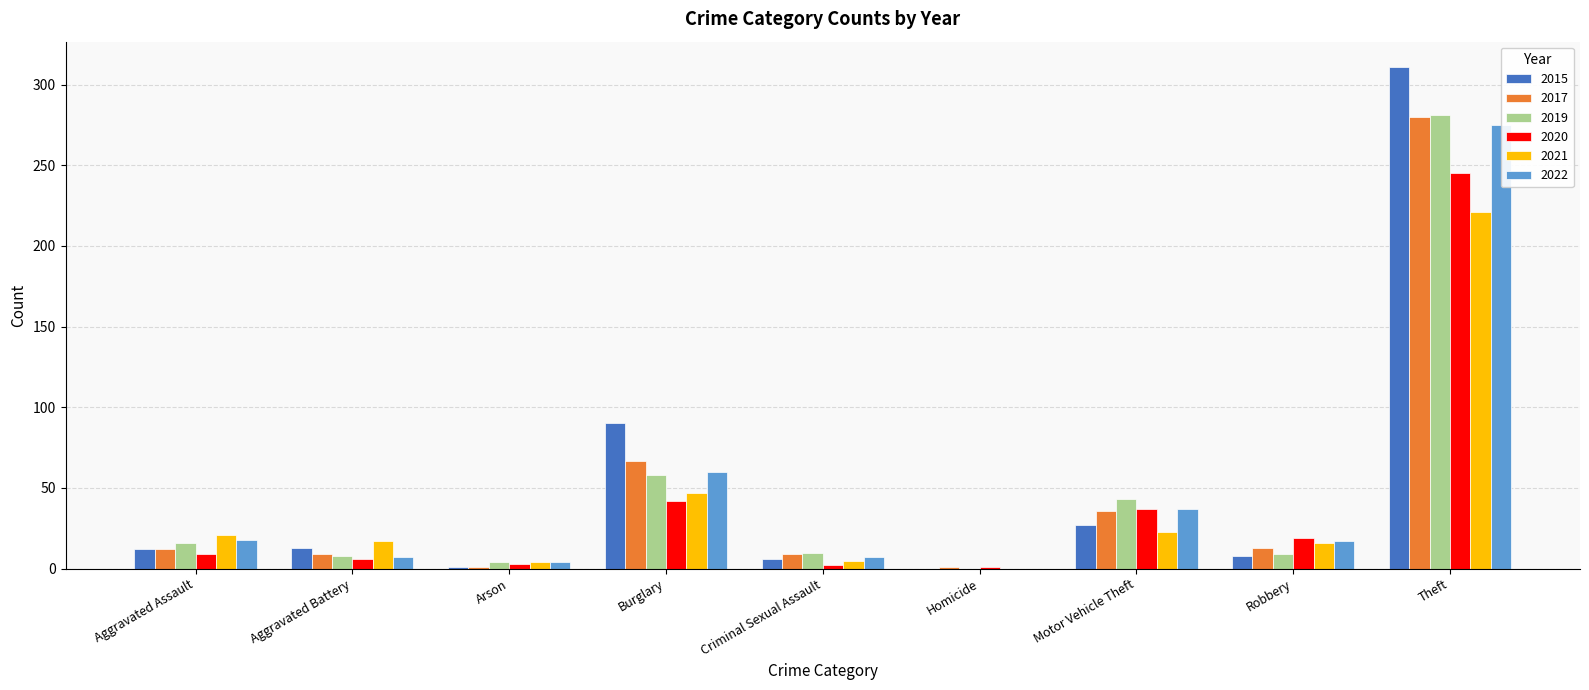

What is the total value across all series at Burglary?

364